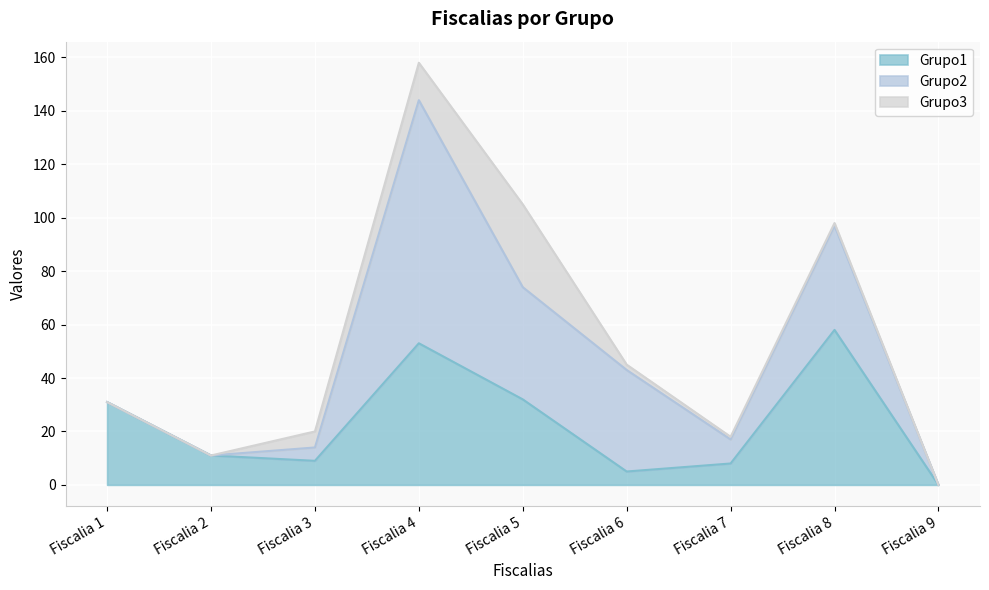

At which category does the chart reach its peak across all series?

Fiscalia 4